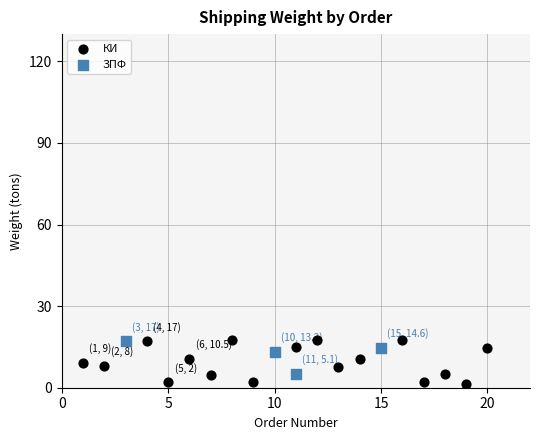

Which series has the largest Y range (max minus min)?

КИ